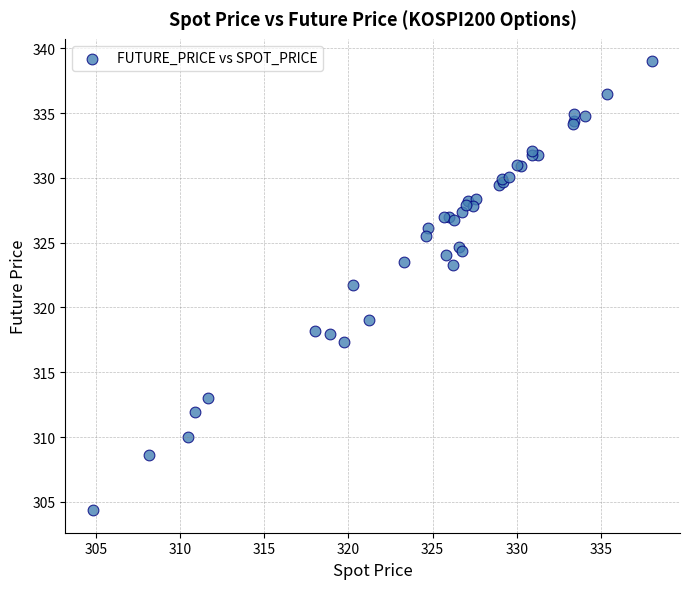

What Y value in the scatter plot is closest to 321?

321.7